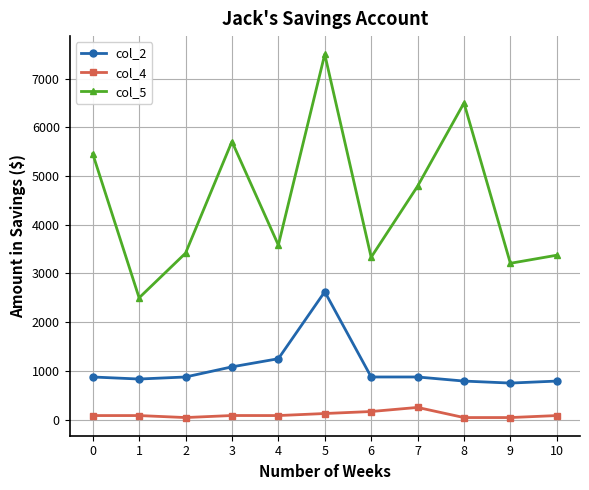

What is the value of the col_4 point at the 11th from the left?

83